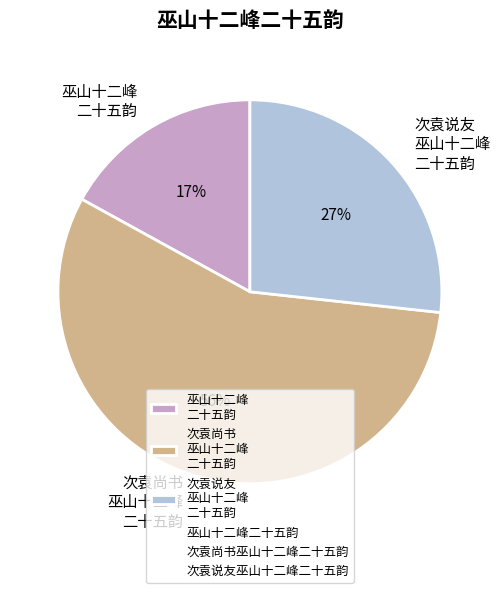

True or false: 次袁说友 巫山十二峰 二十五韵 accounts for 27% of the total.

True